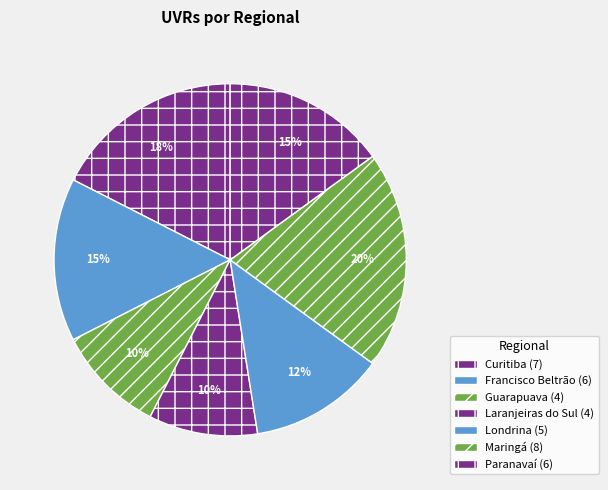

Is it true that Francisco Beltrão is 1% of the pie?

False